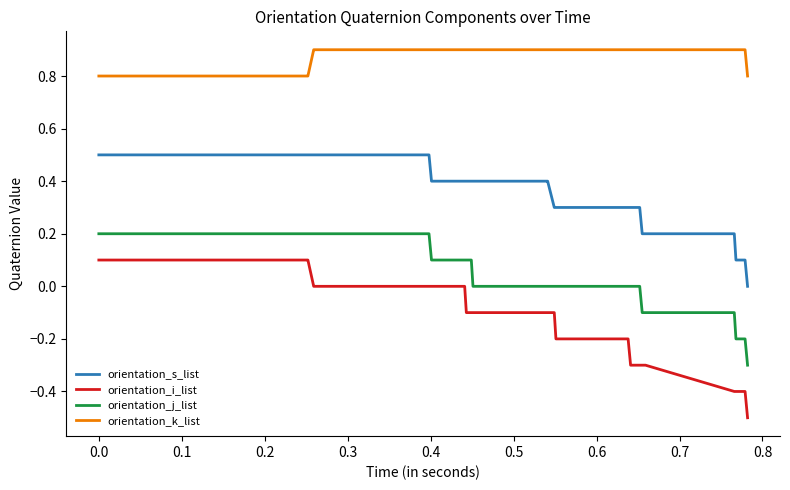

What is the sum of all orientation_s_list values?

15.4